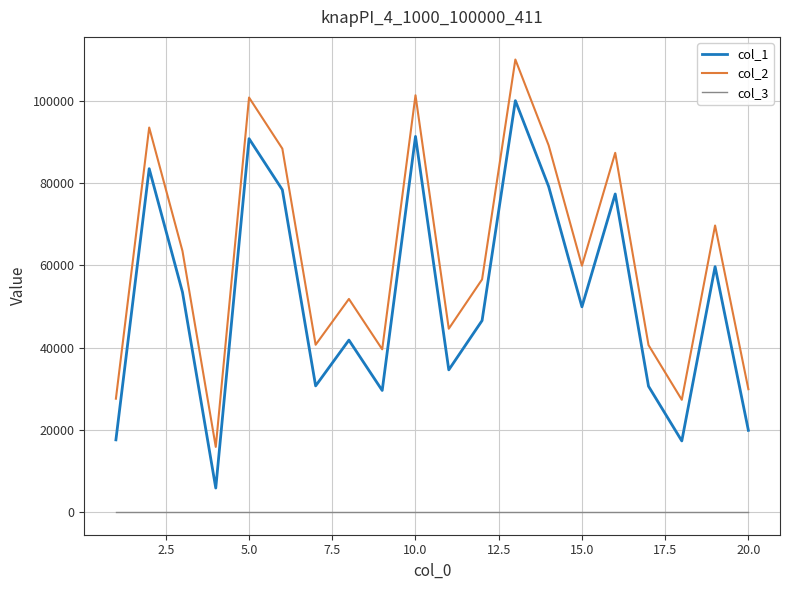

True or false: col_3 and col_2 intersect in this chart.

False